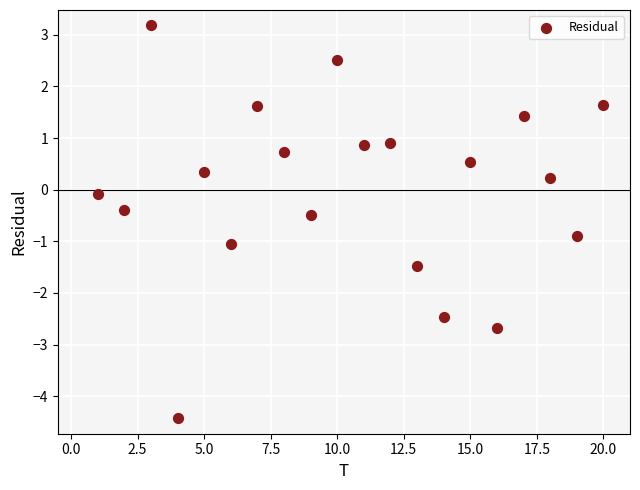

What is the range of X values (max minus min)?

19.0